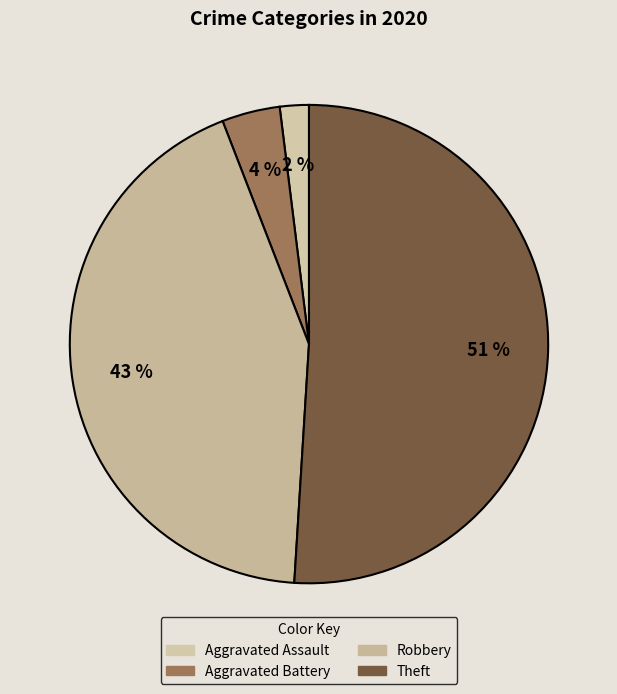

To the nearest percent, what is the average slice percentage?

25%